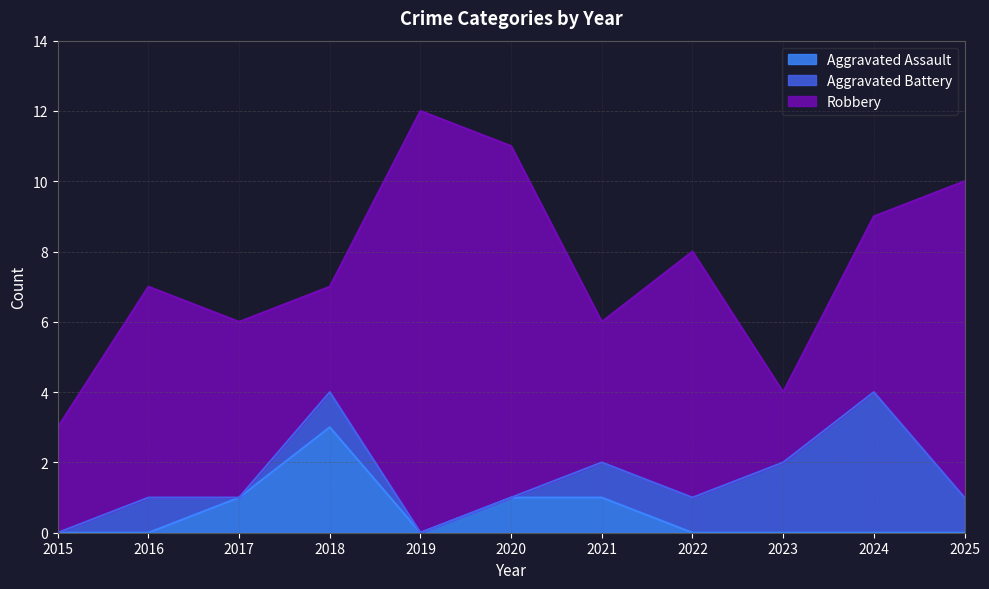

True or false: Robbery and Aggravated Battery intersect in this chart.

False